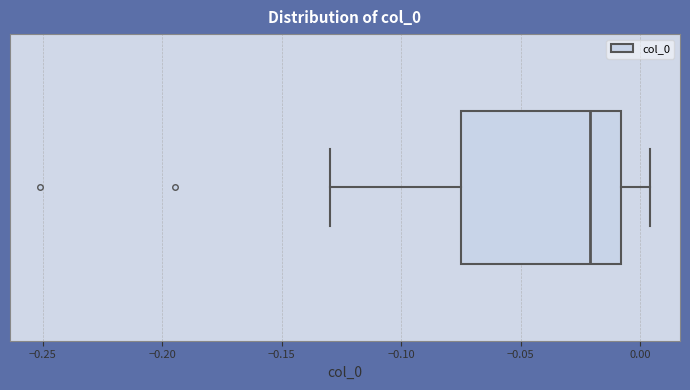

Where does the median line of the box sit on the x-axis? The values are not printed on the chart, so give them approximately, as read against the axis.

-0.020